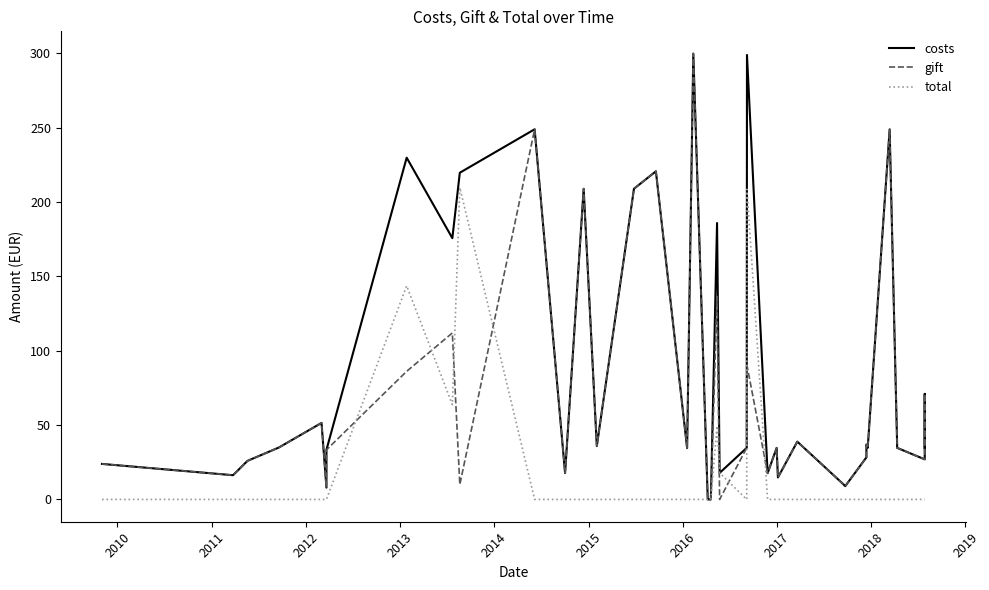

How many values in the costs series exceed 34?

24